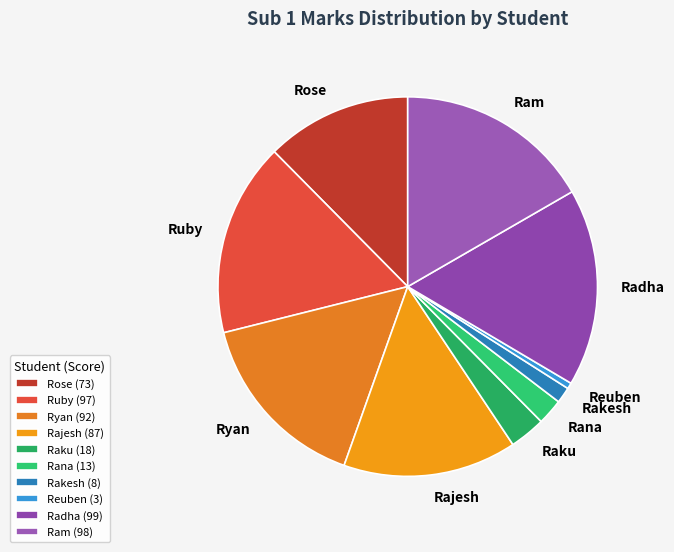

How many segments does this pie chart have?

10